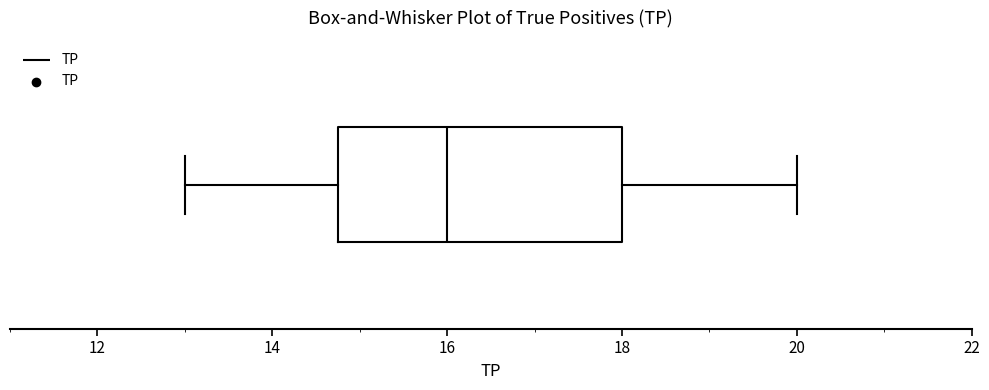

Transcribe this box plot: give where the median line is, the range the box spans, and where the two whiskers end, as read against the x-axis. The values are not printed on the chart, so give them approximately, as read against the axis.

median 16.0, box 14.8 to 18.0, whiskers 13.0 to 20.0